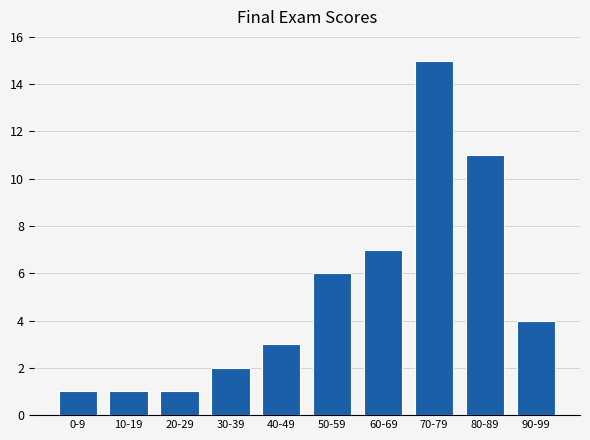

Reading left to right, list all the values displayed in this chart.

1	1	1	2	3	6	7	15	11	4